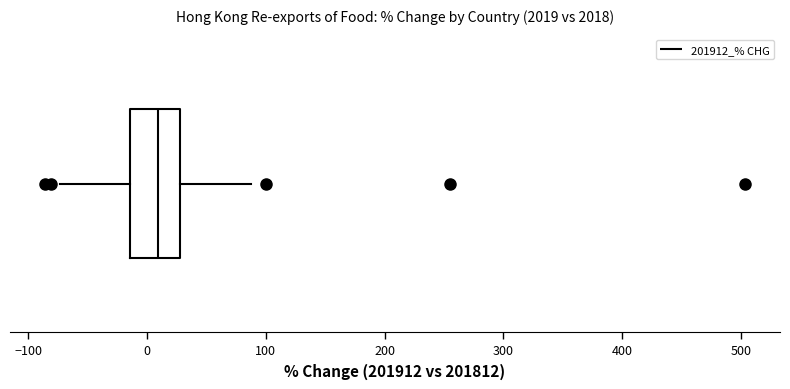

Transcribe this box plot: give where the median line is, the range the box spans, and where the two whiskers end, as read against the x-axis. The values are not printed on the chart, so give them approximately, as read against the axis.

median 10, box -10 to 30, whiskers -70 to 90